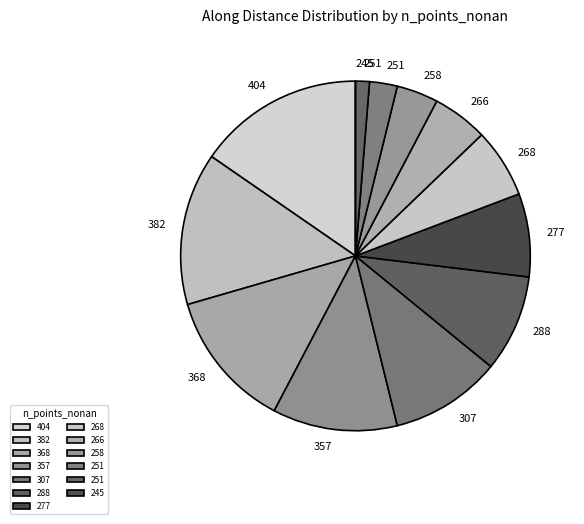

Which category has the biggest portion of the pie?

404